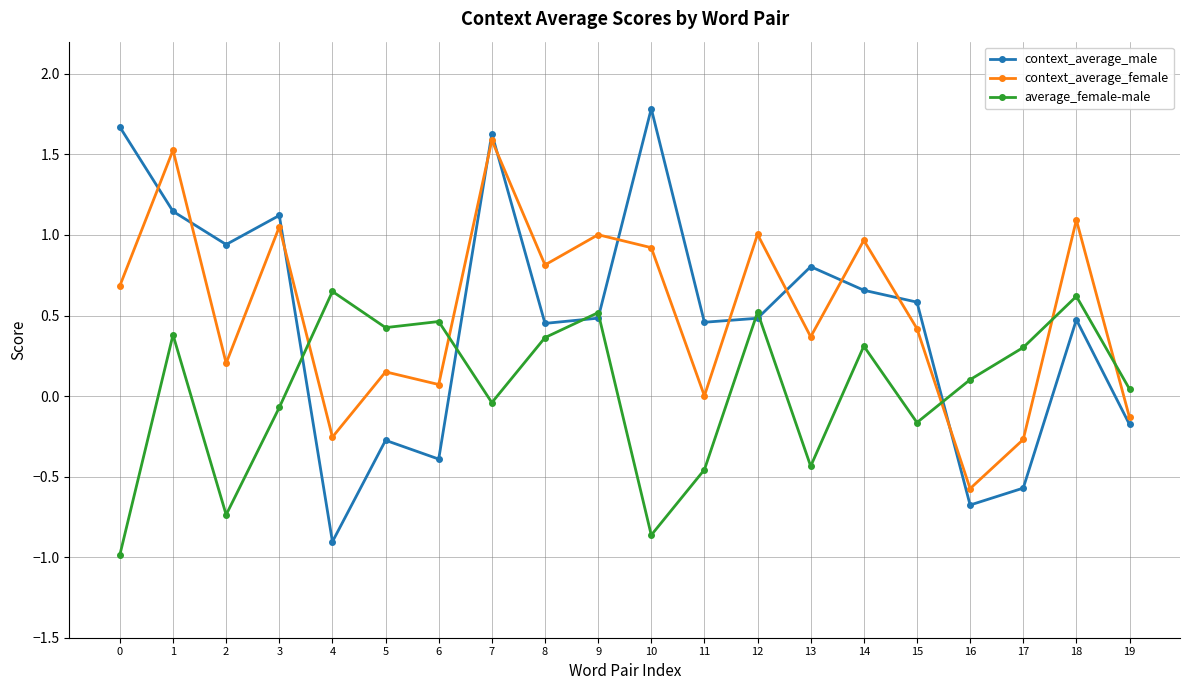

List the series in order of their peak value, highest first.

context_average_male, context_average_female, average_female-male